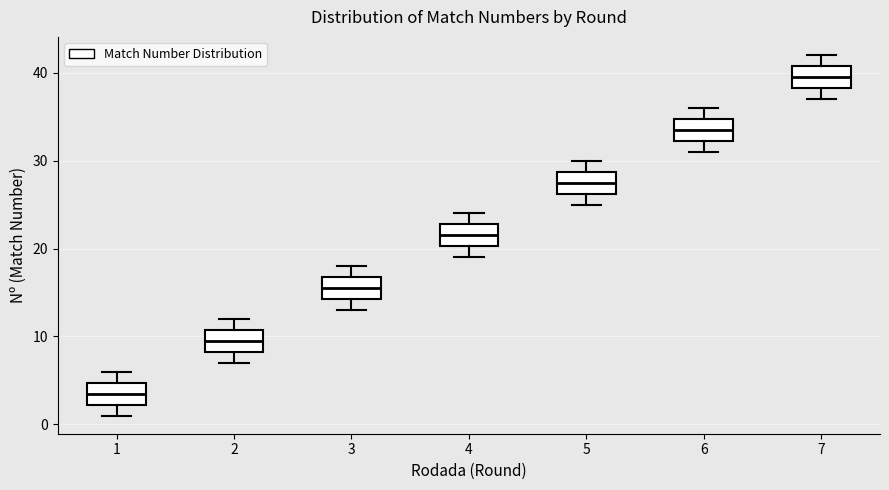

Reading left to right, read every box against the y-axis: the position of its median line, the range the box covers, and the ends of its whiskers. The values are not printed on the chart, so give them approximately, as read against the axis.

1: median 4, box 2 to 5, whiskers 1 to 6
2: median 10, box 8 to 11, whiskers 7 to 12
3: median 16, box 14 to 17, whiskers 13 to 18
4: median 22, box 20 to 23, whiskers 19 to 24
5: median 28, box 26 to 29, whiskers 25 to 30
6: median 34, box 32 to 35, whiskers 31 to 36
7: median 40, box 38 to 41, whiskers 37 to 42